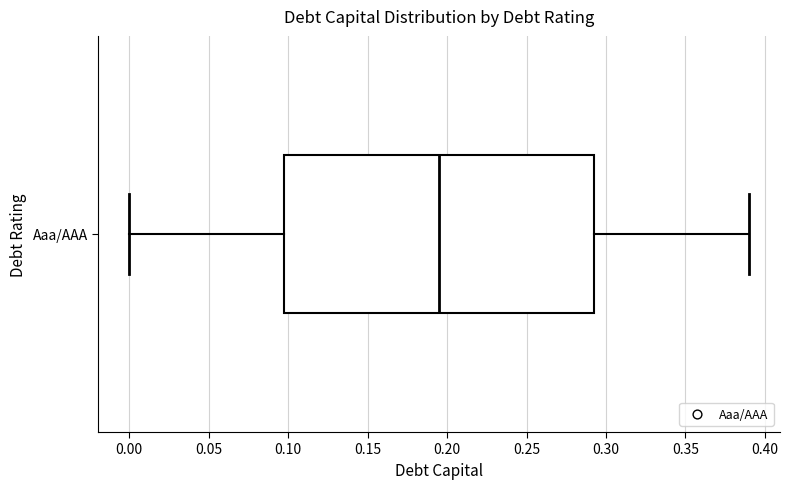

Transcribe this box plot: give where the median line is, the range the box spans, and where the two whiskers end, as read against the x-axis. The values are not printed on the chart, so give them approximately, as read against the axis.

median 0.195, box 0.100 to 0.295, whiskers 0.000 to 0.390